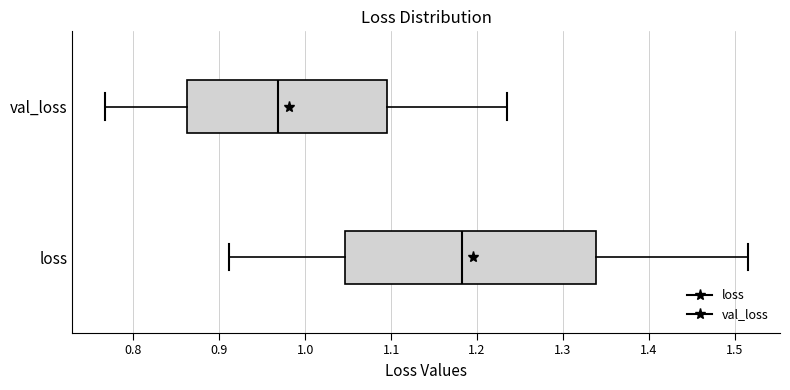

Which box has the furthest to the right median line?

loss